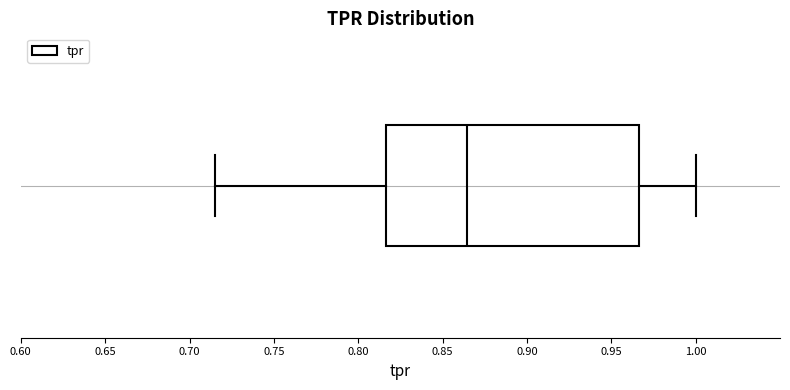

Where does the right whisker of the box end on the x-axis? The values are not printed on the chart, so give them approximately, as read against the axis.

1.000